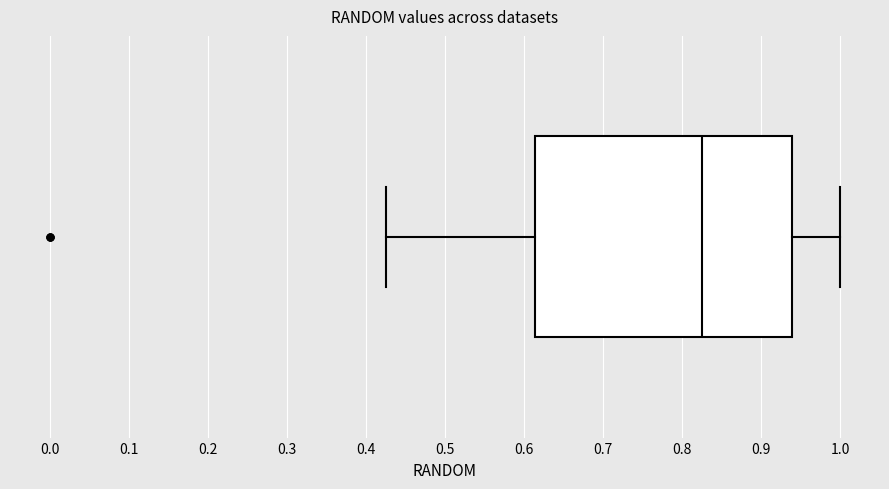

Transcribe this box plot: give where the median line is, the range the box spans, and where the two whiskers end, as read against the x-axis. The values are not printed on the chart, so give them approximately, as read against the axis.

median 0.83, box 0.61 to 0.94, whiskers 0.43 to 1.00